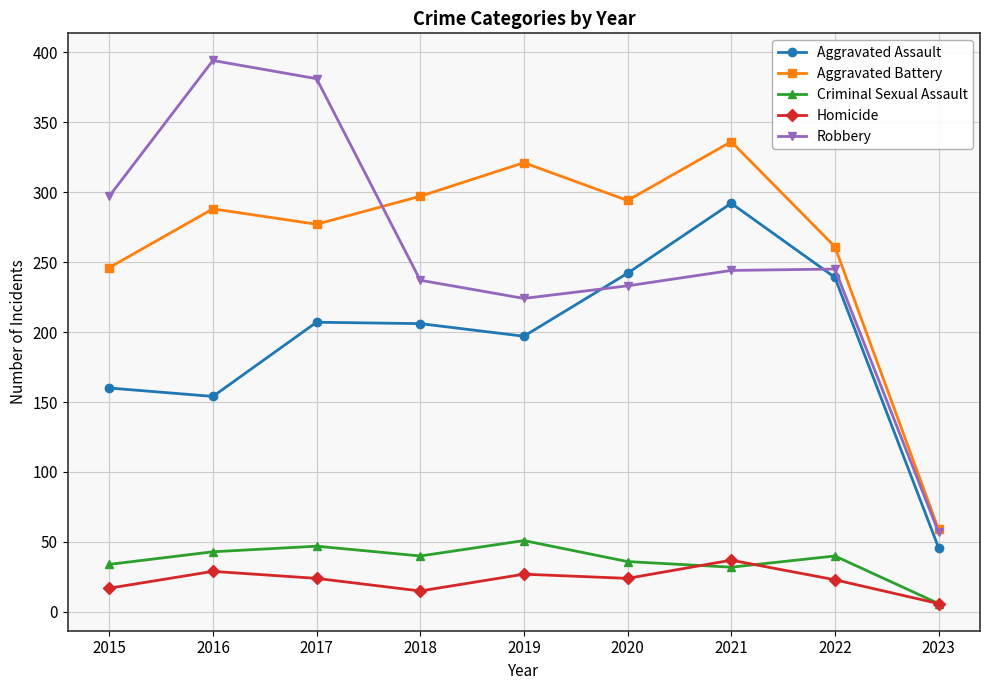

The Robbery series shows 144 at 2020. True or false?

False